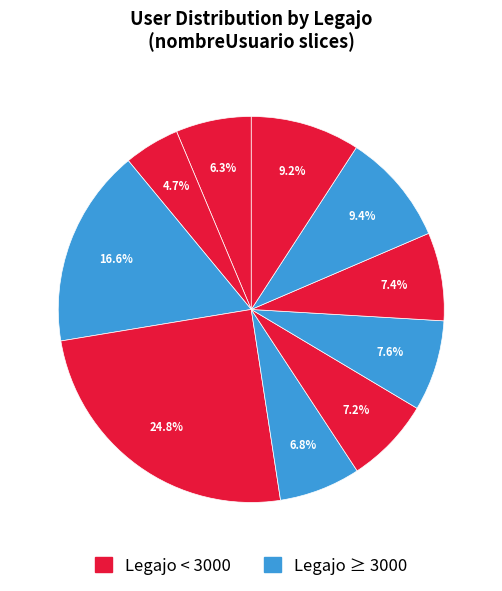

To the nearest percent, what is the average slice percentage?

10%